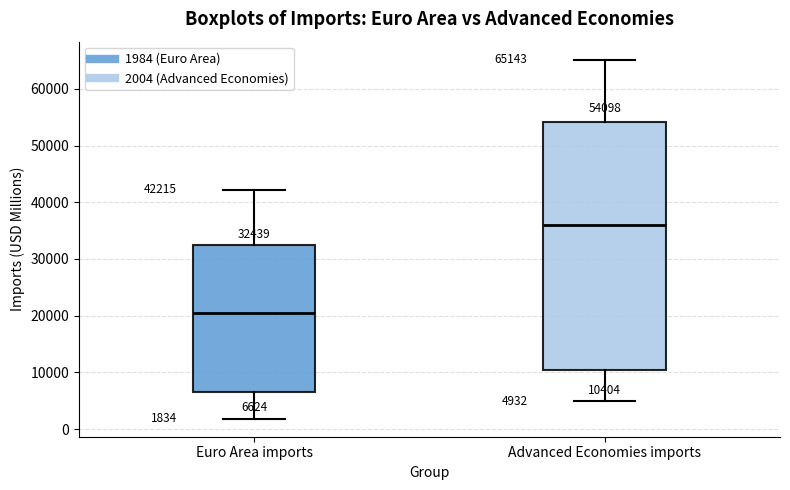

Which box is the tallest, from its lower edge to its upper edge?

Advanced Economies imports